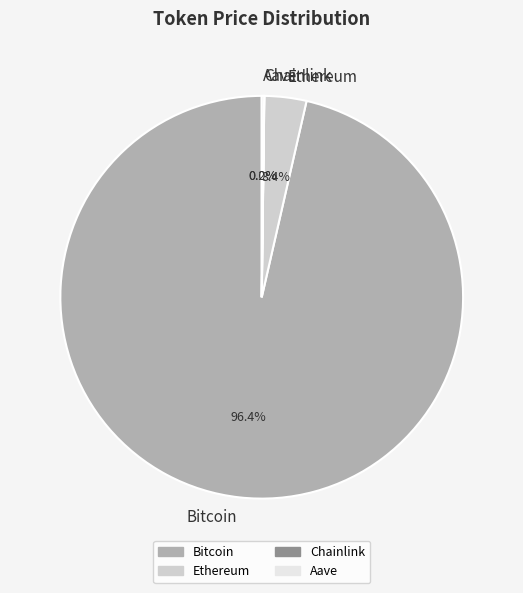

Which category has the biggest portion of the pie?

Bitcoin